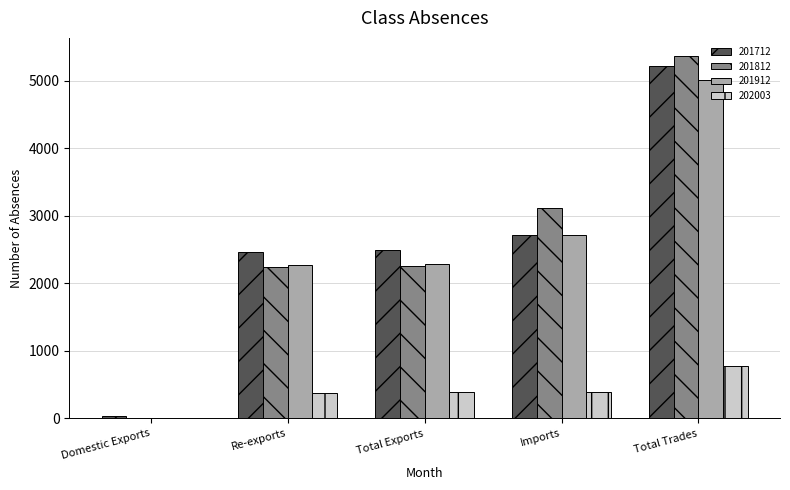

Does the chart contain stacked bars?

No